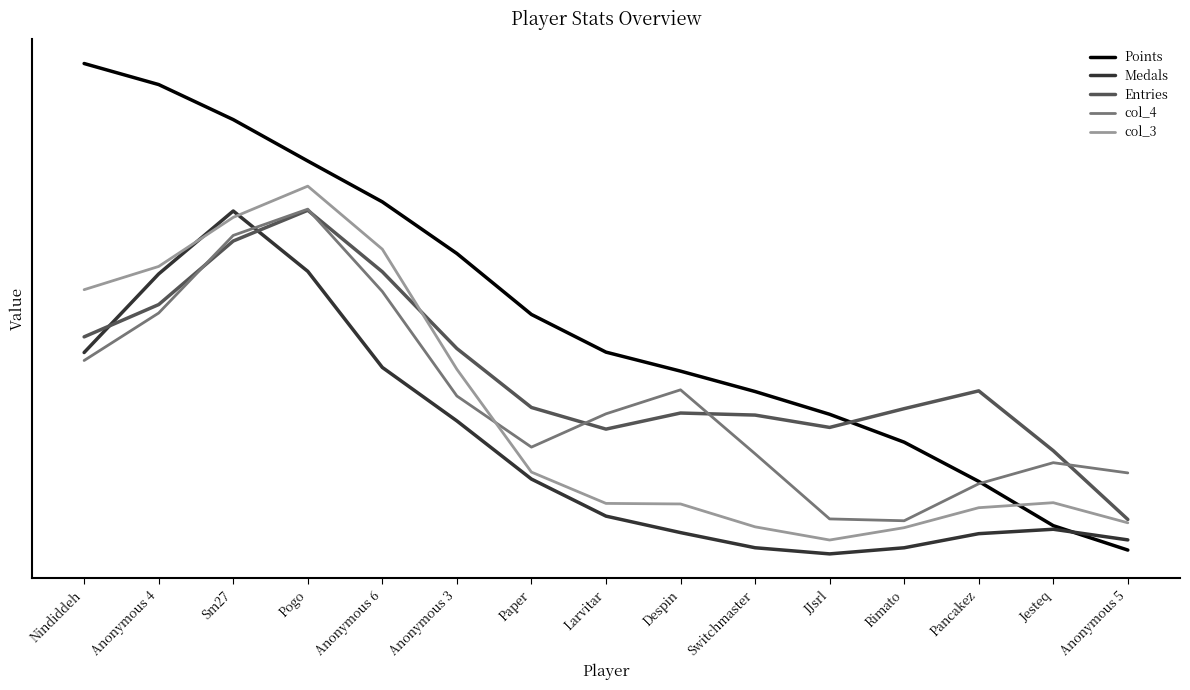

Rank the series by their maximum value, from lowest to highest.

Medals, Entries, col_4, col_3, Points